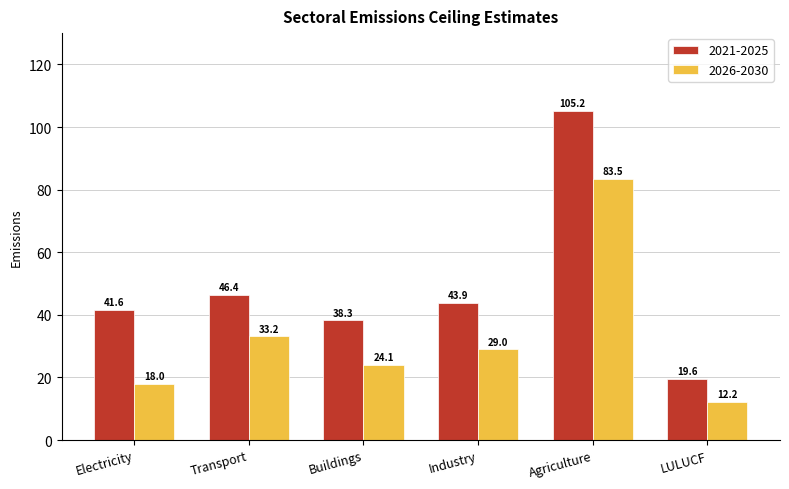

Between Buildings and Industry, which series saw the biggest shift?

2021-2025